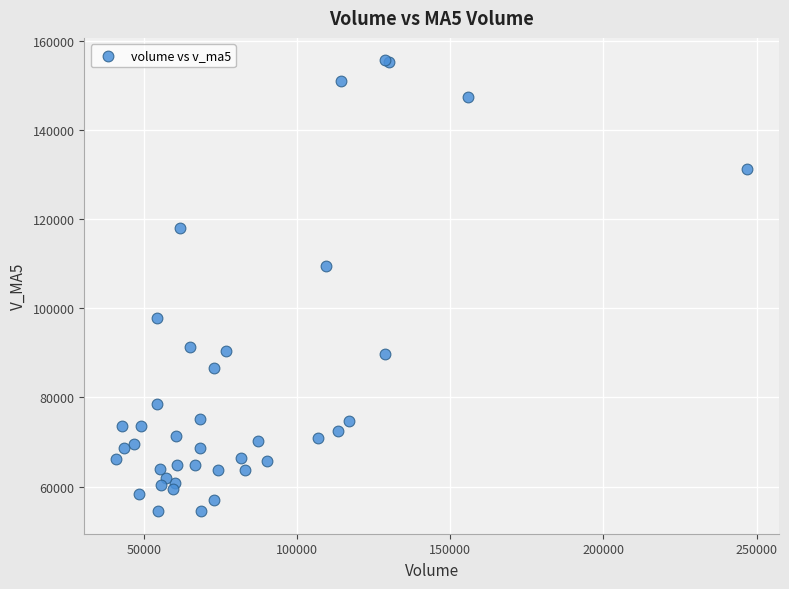

What Y value in the scatter plot is closest to 105044?

109451.3